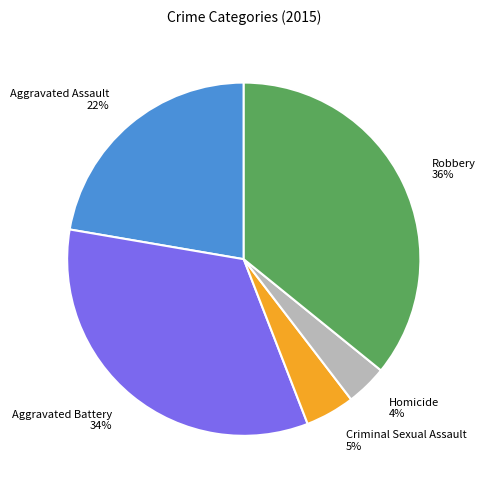

True or false: Robbery accounts for 46% of the total.

False